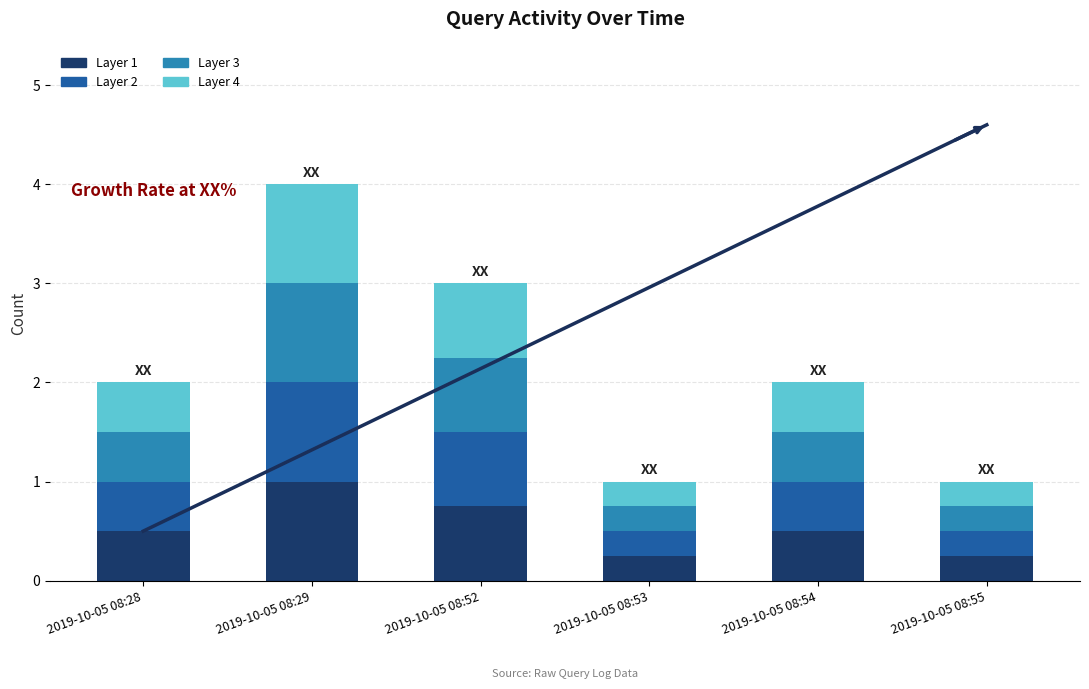

Is the value of Layer 2 at 2019-10-05 08:53 greater than the value of Layer 3 at 2019-10-05 08:53?

No